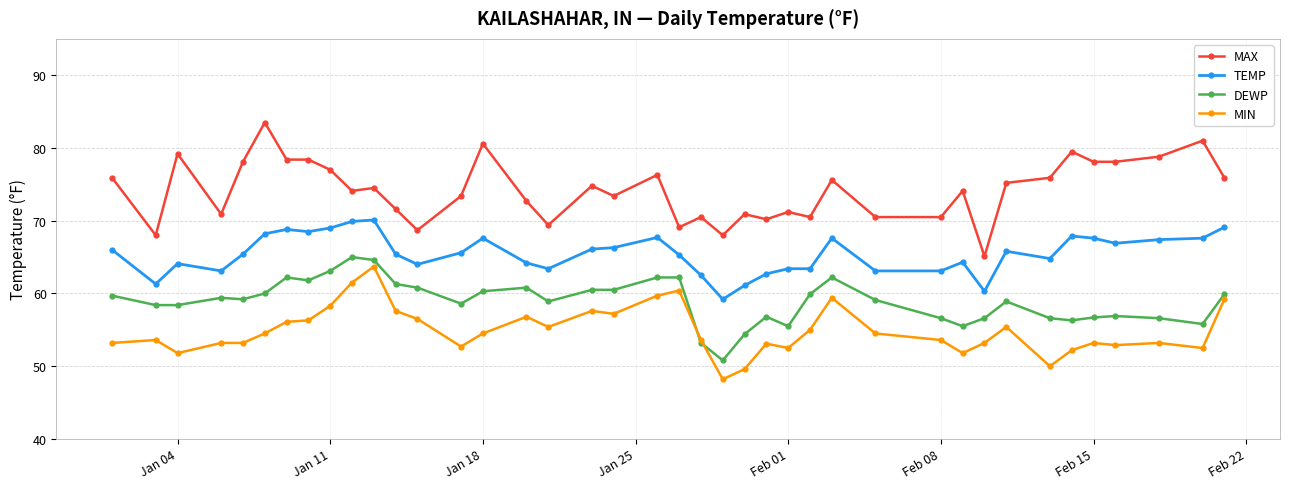

What is the lowest value of the DEWP series?

50.8